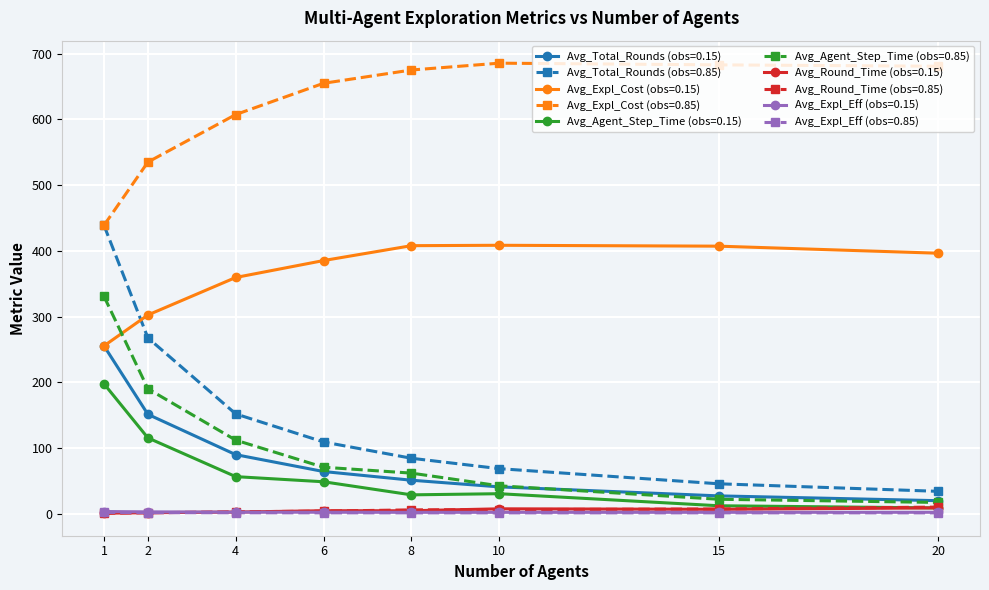

The value of Avg_Total_Rounds (obs=0.15) at 8 is 51.0. True or false?

True